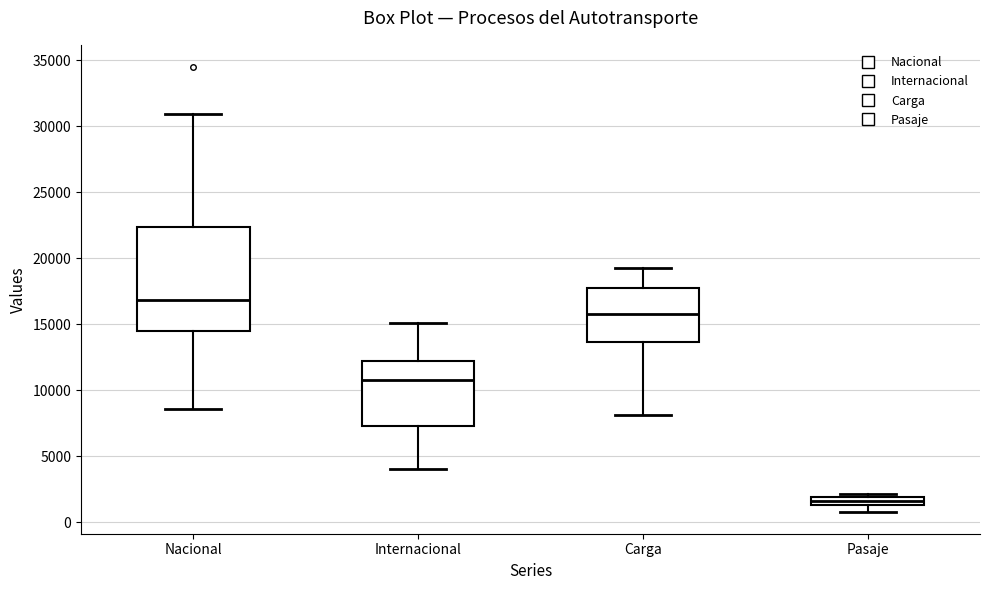

Which box is the tallest, from its lower edge to its upper edge?

Nacional